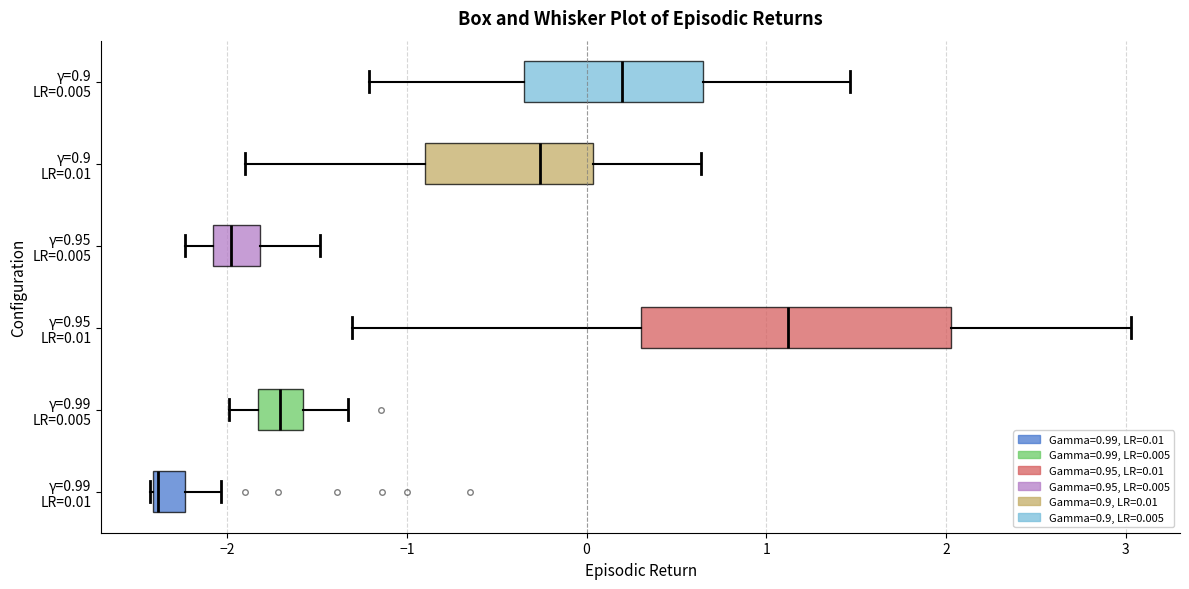

Which box is the widest, from its left edge to its right edge?

γ=0.95 LR=0.01